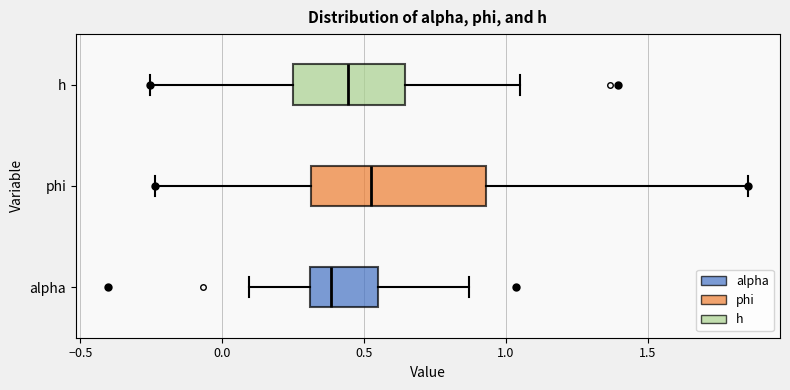

Reading bottom to top, transcribe this box plot: for each box, give where its median line is, the range the box spans, and where its two whiskers end, as read against the x-axis. The values are not printed on the chart, so give them approximately, as read against the axis.

alpha: median 0.40, box 0.30 to 0.55, whiskers 0.10 to 0.85
phi: median 0.55, box 0.30 to 0.95, whiskers -0.25 to 1.85
h: median 0.45, box 0.25 to 0.65, whiskers -0.25 to 1.05